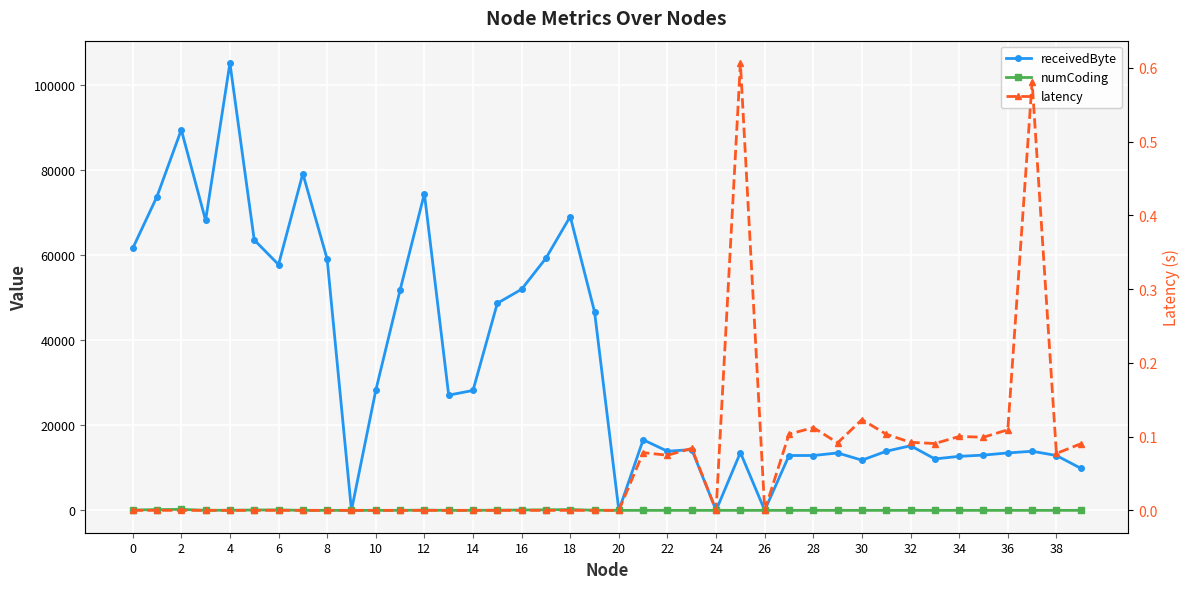

The numCoding series shows -152.7 at 33. True or false?

False